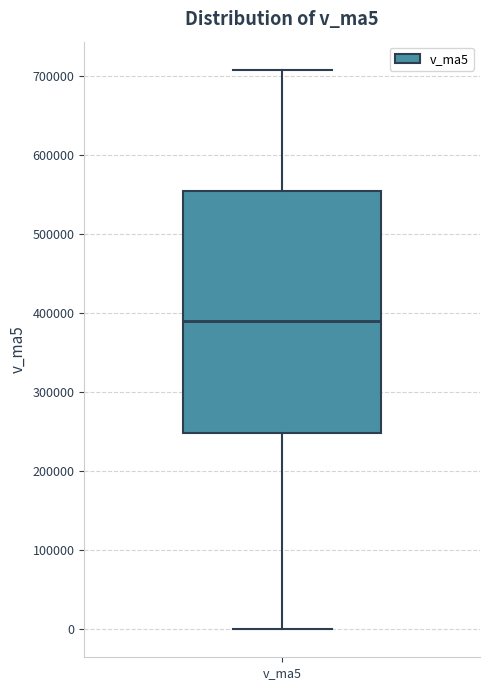

Where does the lower whisker of the box for v_ma5 end on the y-axis? The values are not printed on the chart, so give them approximately, as read against the axis.

0